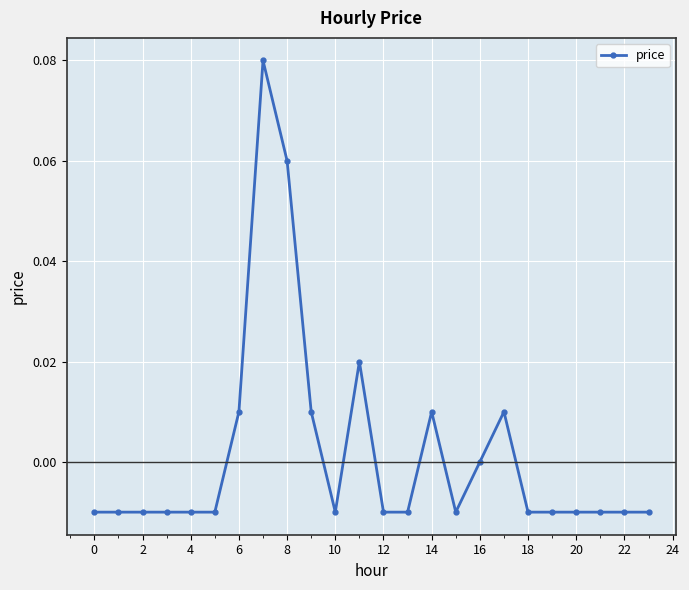

What is the maximum value shown in the chart?

0.1